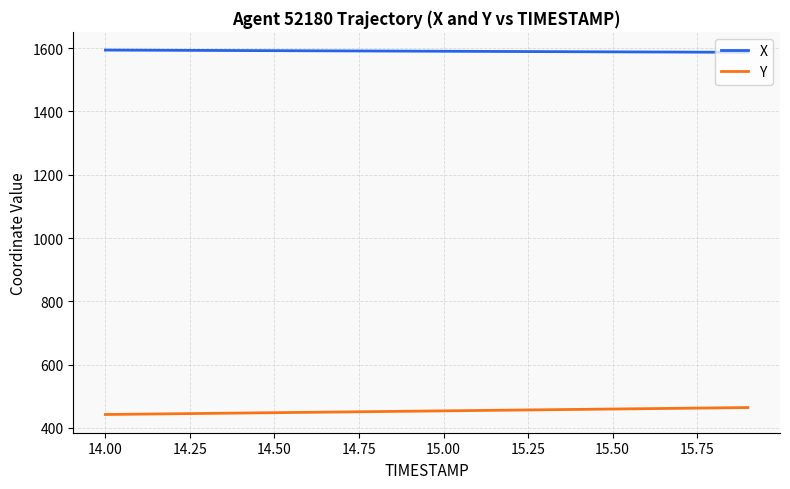

Which series has the largest total across all categories?

X